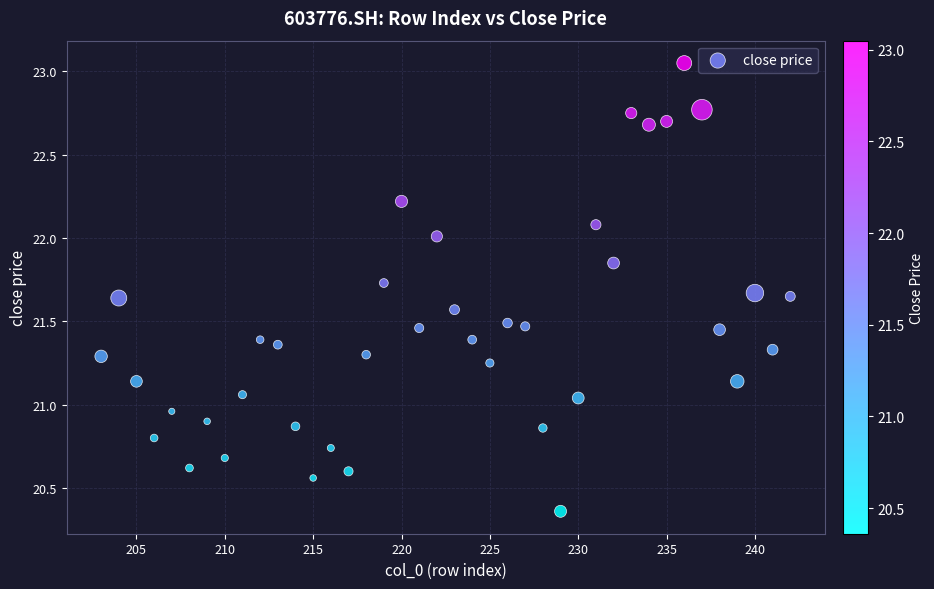

What is the range of Y values (max minus min)?

2.7